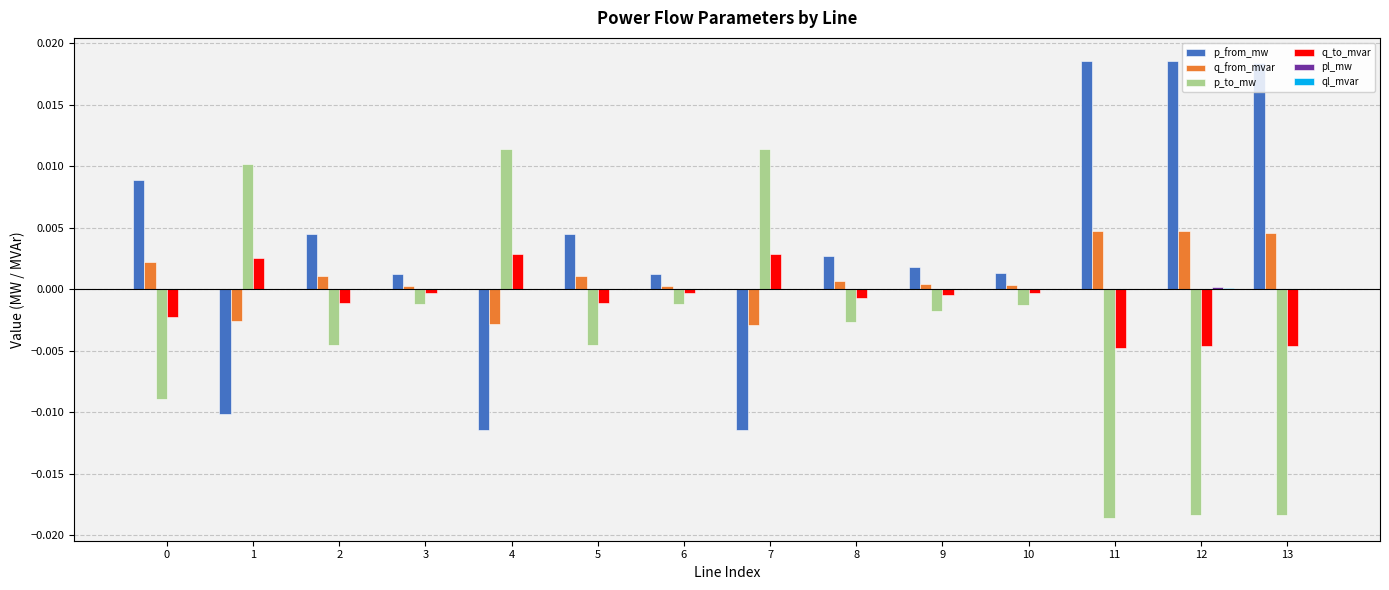

The q_to_mvar series shows -0.0 at 2. True or false?

True